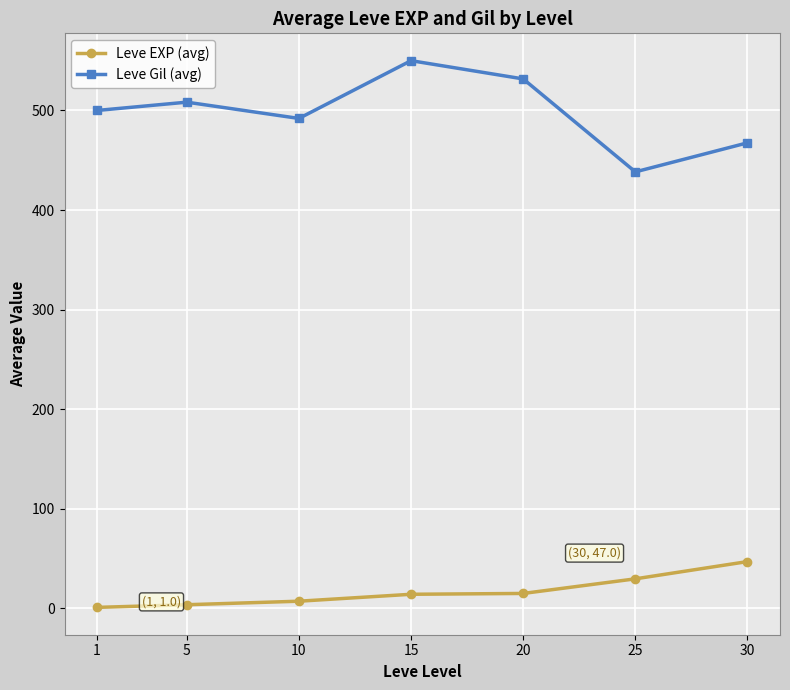

Which series has the widest spread of values?

Leve Gil (avg)